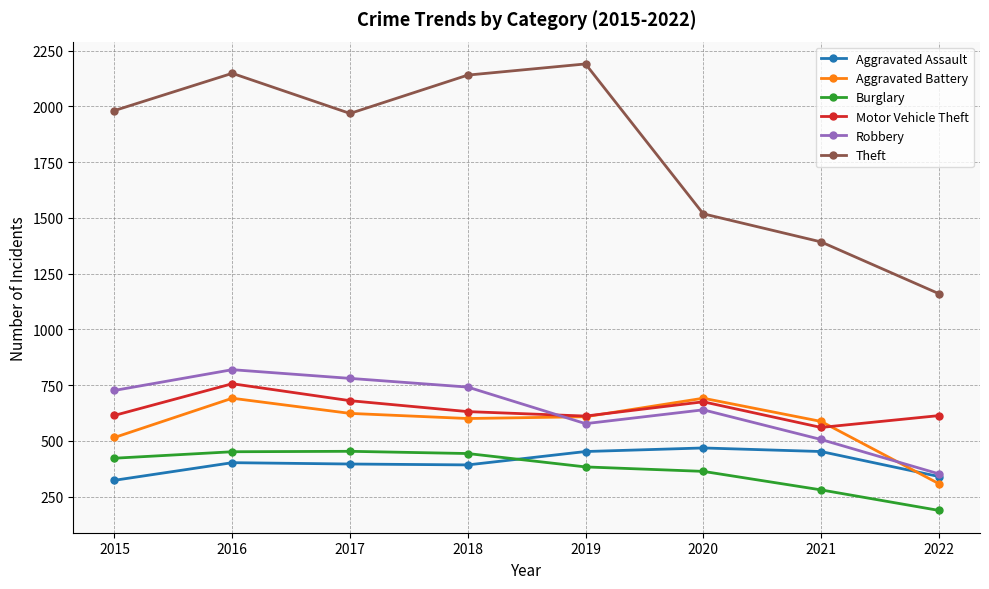

Which series has the largest range (max minus min)?

Theft